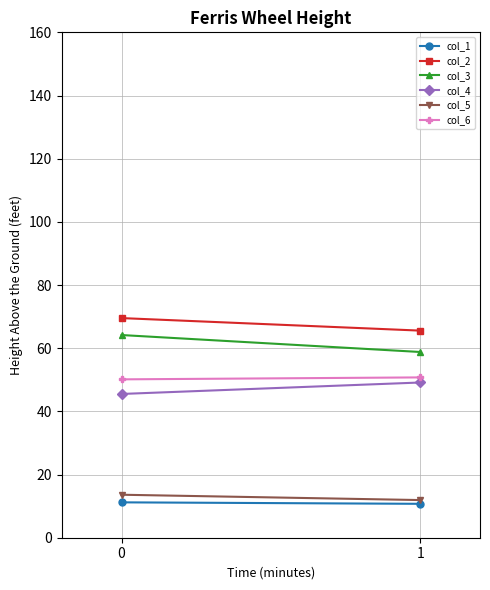

Which series has the largest range (max minus min)?

col_3